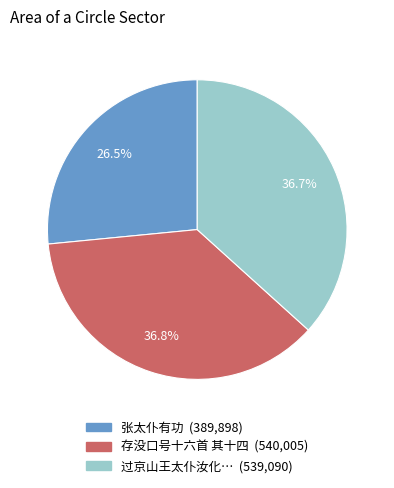

To the nearest percent, what is the difference between the largest and smallest slice percentages?

10%